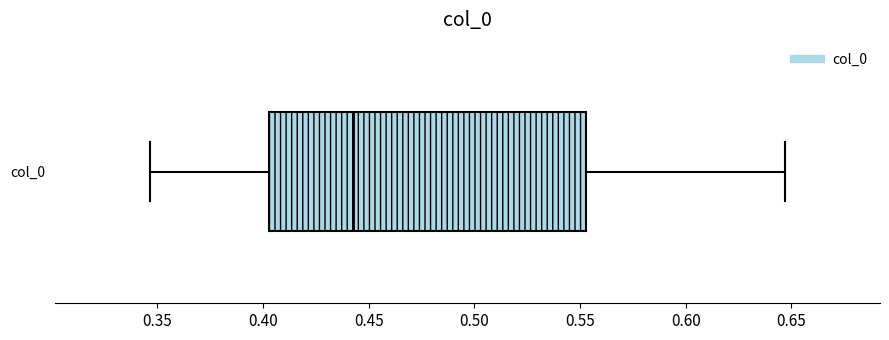

Read this box plot against the x-axis: the position of the median line, the range covered by the box, and the ends of both whiskers. The values are not printed on the chart, so give them approximately, as read against the axis.

median 0.445, box 0.405 to 0.555, whiskers 0.345 to 0.645